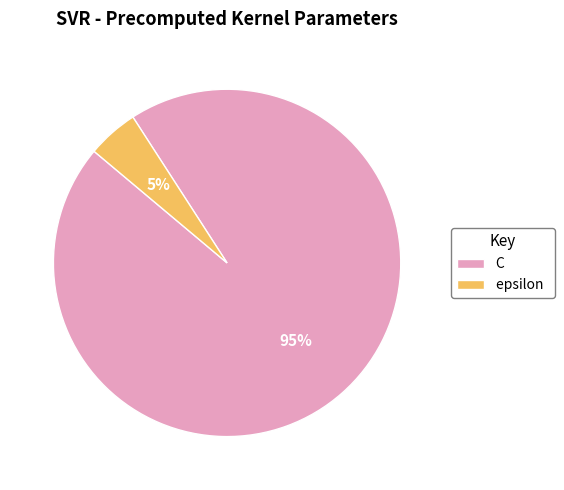

Which slice is the smallest?

epsilon